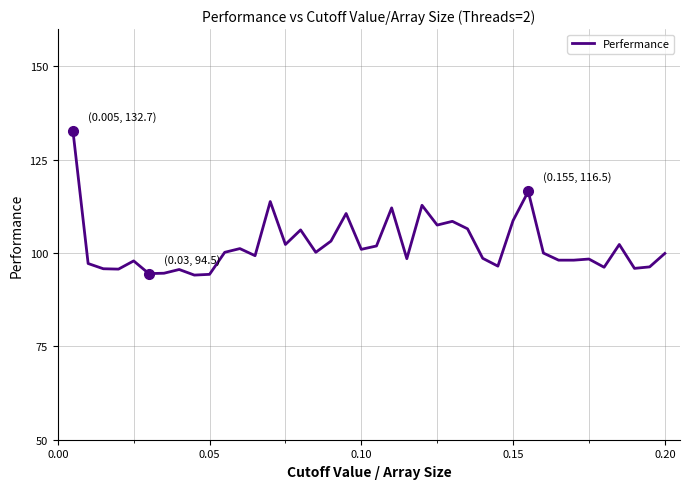

What is the difference between the maximum and minimum values?

38.6